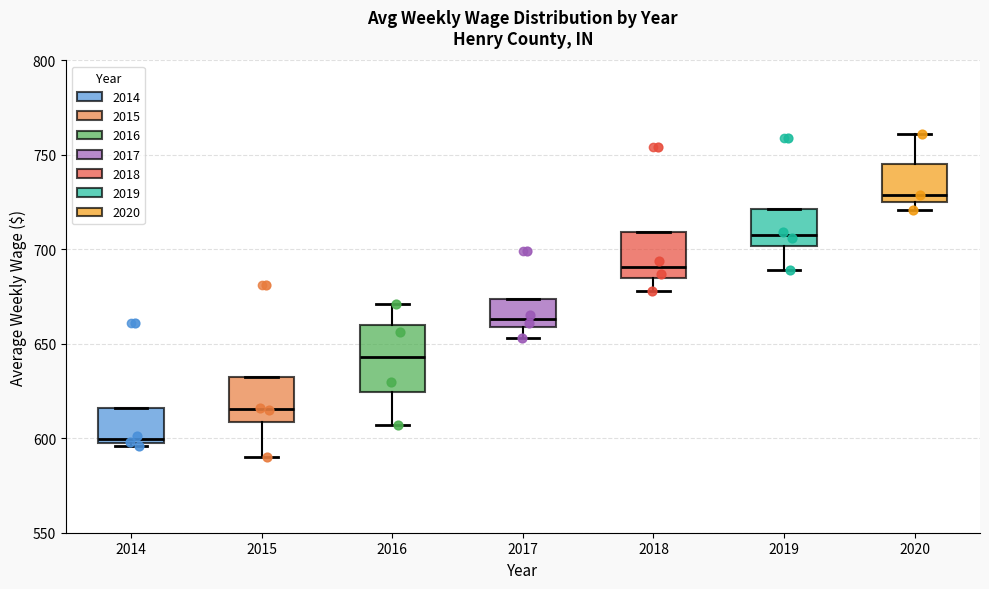

Which box has the lowest median line?

2014